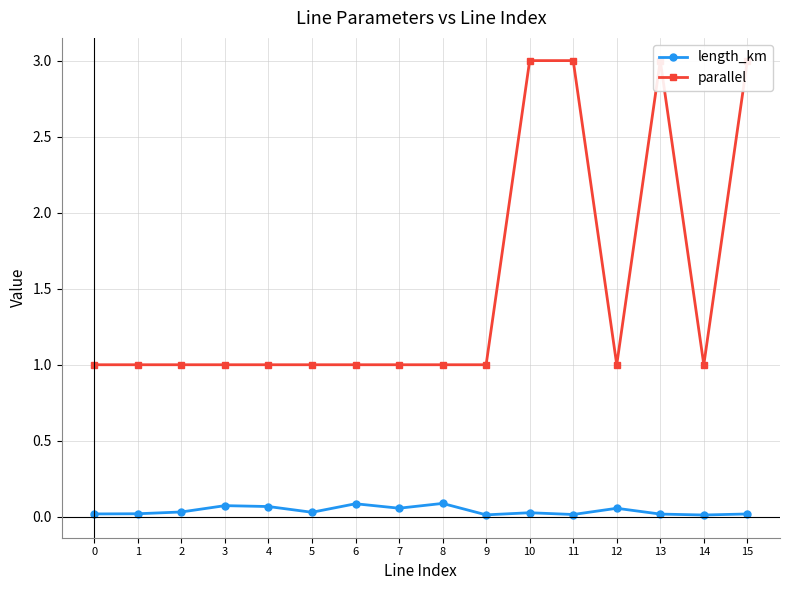

Count the number of categories in the chart.

16